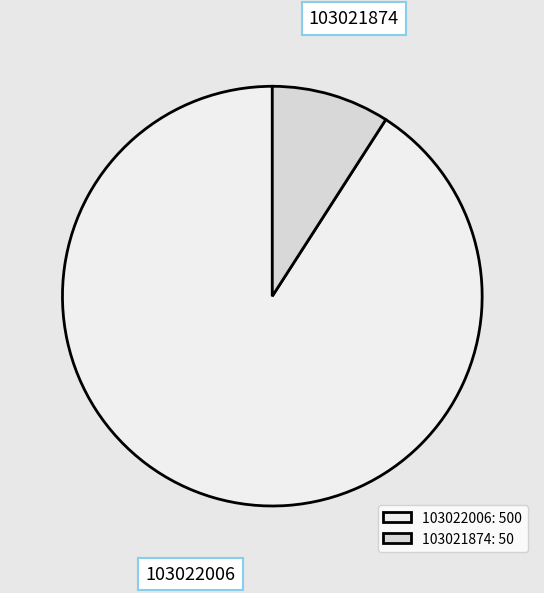

Is the sum of 103021874: 50 and 103022006: 500 greater than half?

Yes